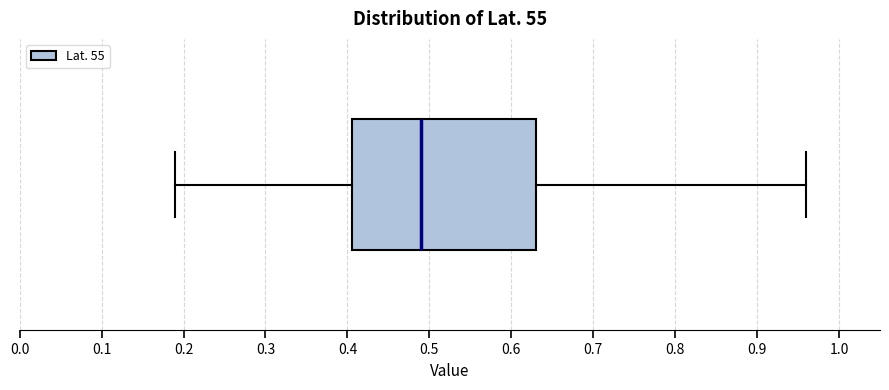

Read this box plot against the x-axis: the position of the median line, the range covered by the box, and the ends of both whiskers. The values are not printed on the chart, so give them approximately, as read against the axis.

median 0.49, box 0.41 to 0.63, whiskers 0.19 to 0.96